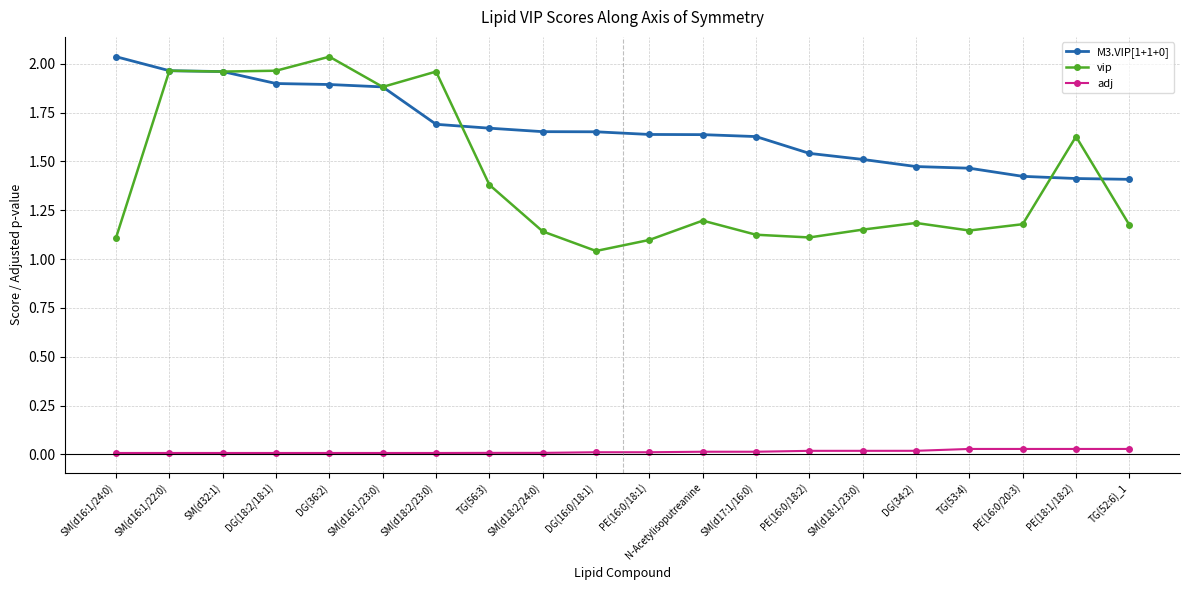

Is it true that M3.VIP[1+1+0] equals 1.0 at SM(d32:1)?

False